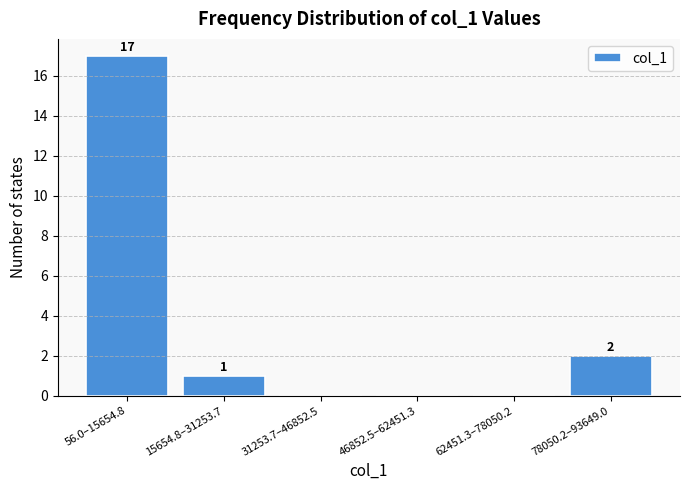

Reading left to right, extract all data points from this chart.

56.0–15654.8=17	15654.8–31253.7=1	31253.7–46852.5=0	46852.5–62451.3=0	62451.3–78050.2=0	78050.2–93649.0=2